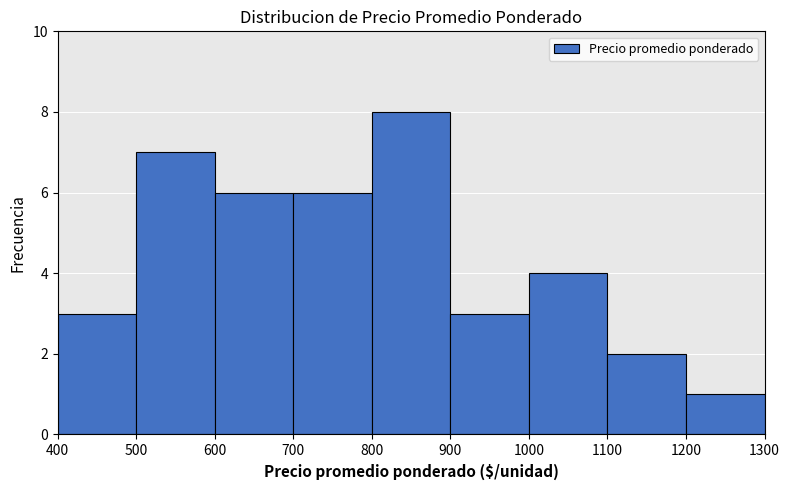

Reading left to right, list every bar in this chart as the range it spans on the x-axis followed by its height. The values are not printed on the chart, so give them approximately, as read against the axis.

400 to 500: 3
500 to 600: 7
600 to 700: 6
700 to 800: 6
800 to 900: 8
900 to 1000: 3
1000 to 1100: 4
1100 to 1200: 2
1200 to 1300: 1